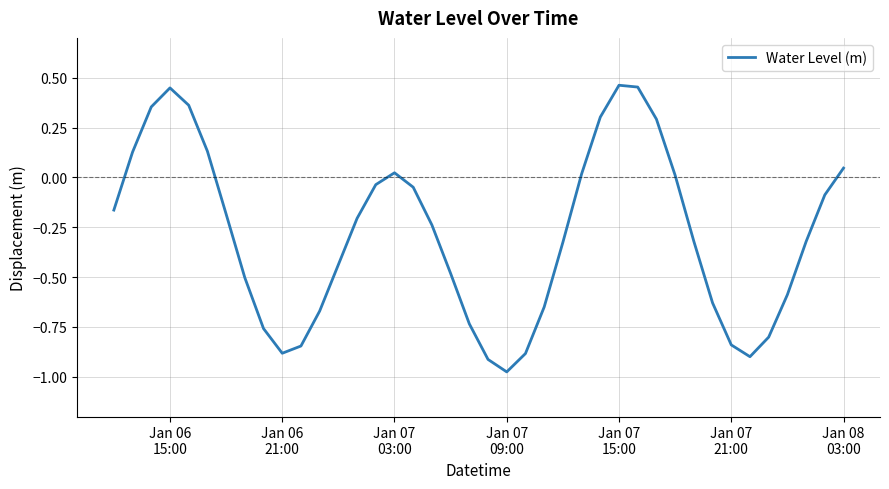

What is the difference between the maximum and minimum values?

1.4